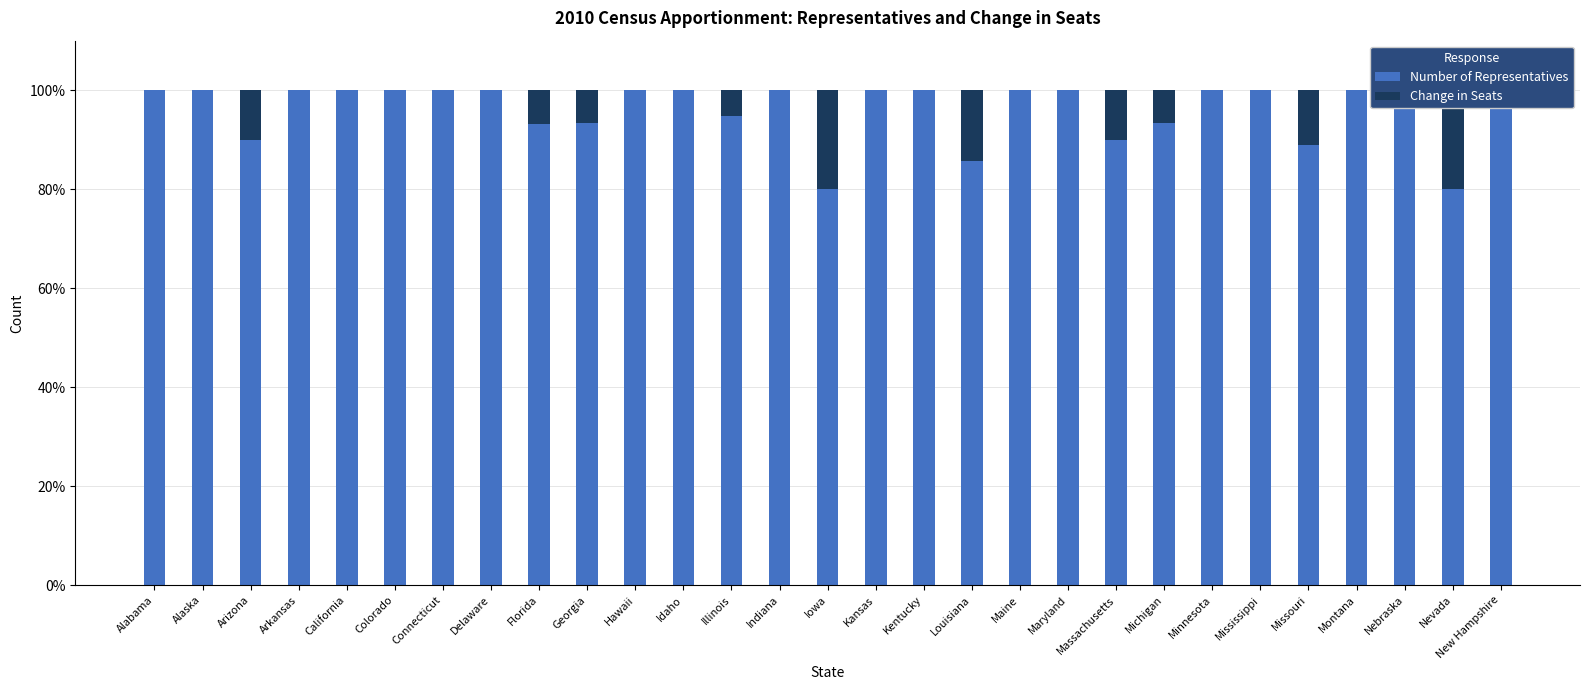

Which series has the widest spread of values?

Number of Representatives